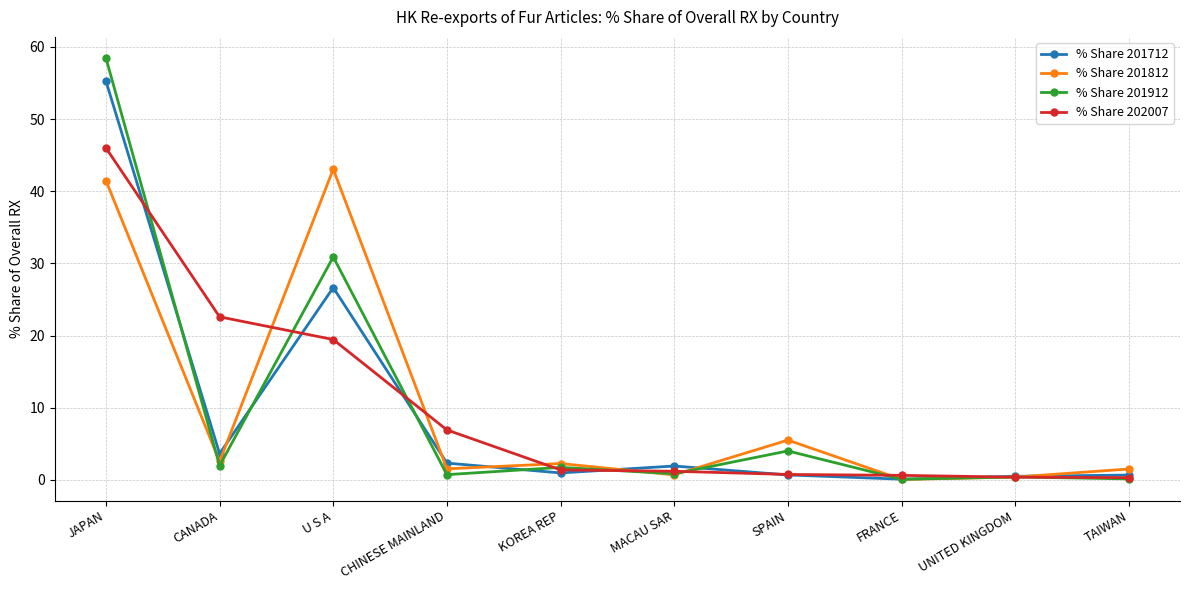

Which series ends up on top after the final intersection of % Share 201812 and % Share 202007?

% Share 201812